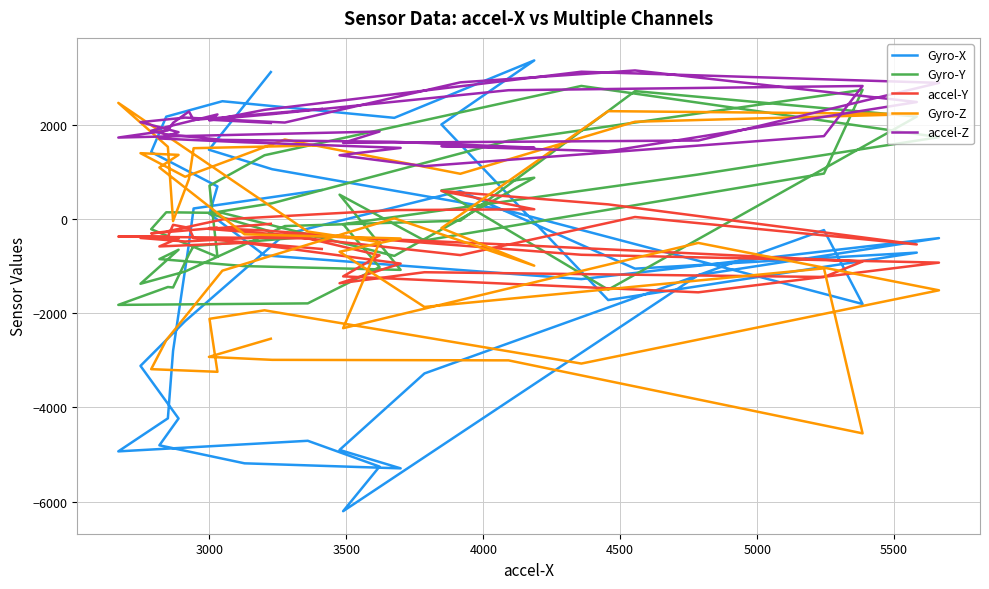

What is the minimum value shown in the chart?

-6205